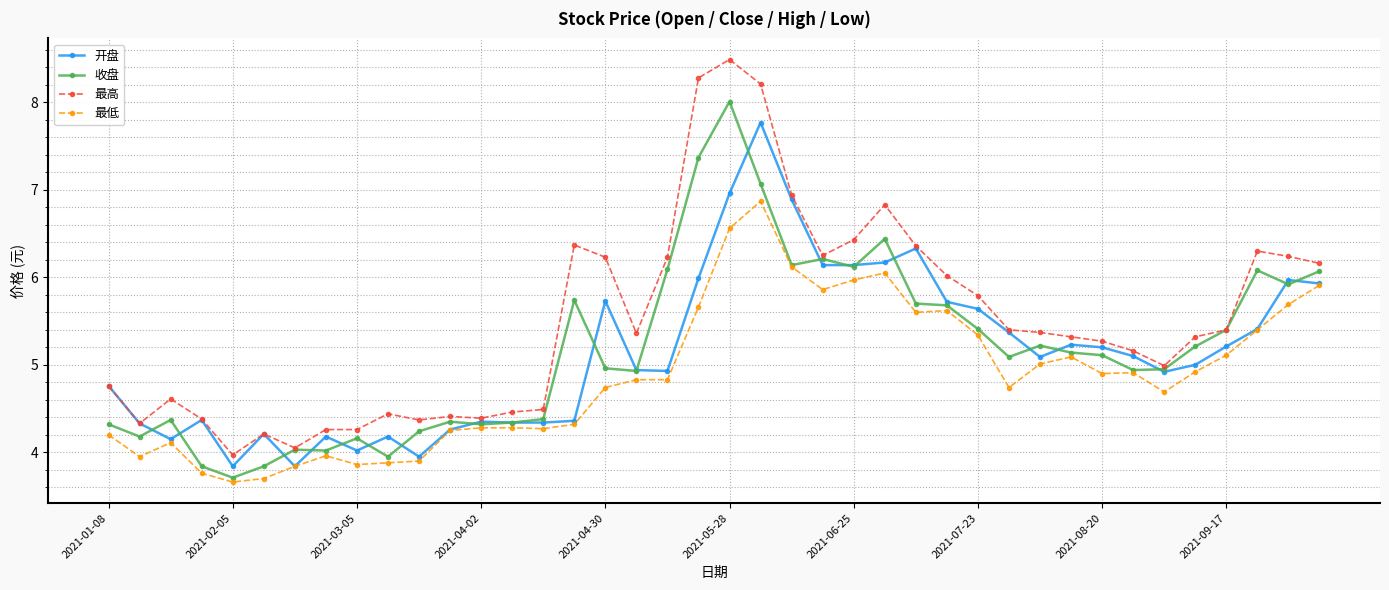

What is the value of the 开盘 point at the 39th from the left?

6.0